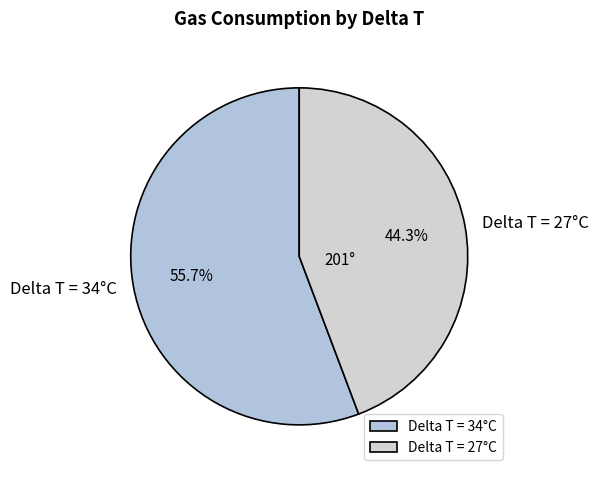

What is the ratio of the value at Delta T = 27°C to the value at Delta T = 34°C?

0.8